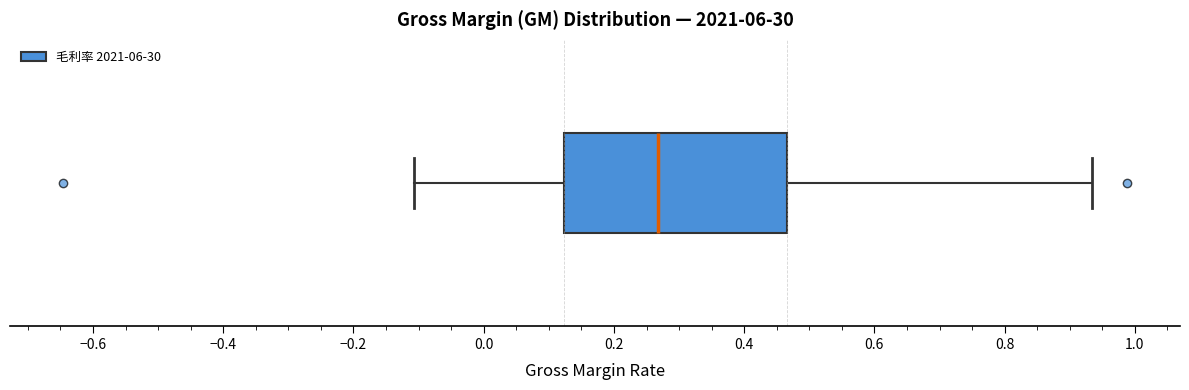

Transcribe this box plot: give where the median line is, the range the box spans, and where the two whiskers end, as read against the x-axis. The values are not printed on the chart, so give them approximately, as read against the axis.

median 0.26, box 0.12 to 0.46, whiskers -0.10 to 0.94